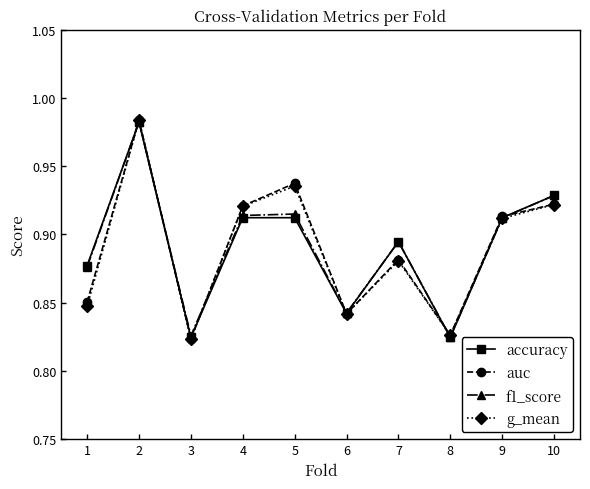

In g_mean, how many points are higher than both neighbors (excluding endpoints)?

3